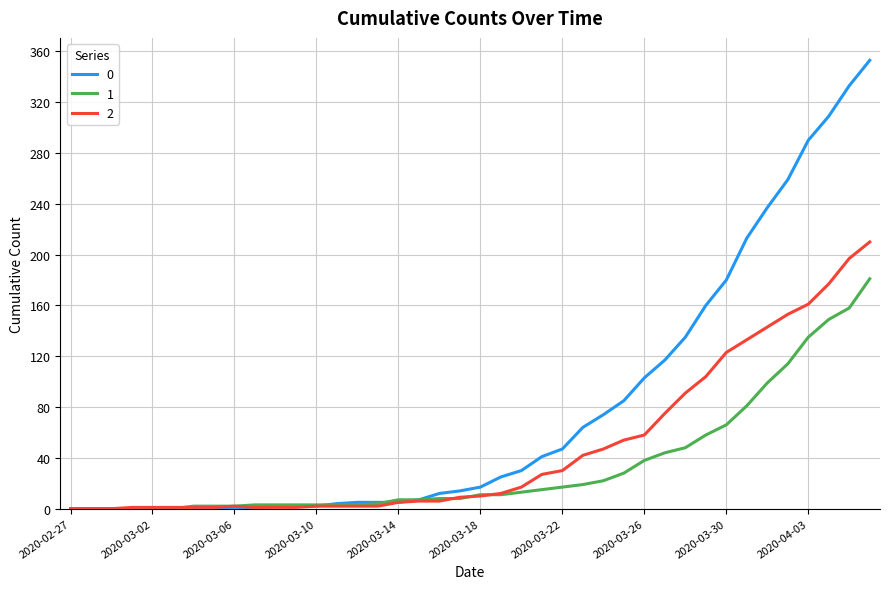

What is the difference between the maximum and minimum values in the 0 series?

353